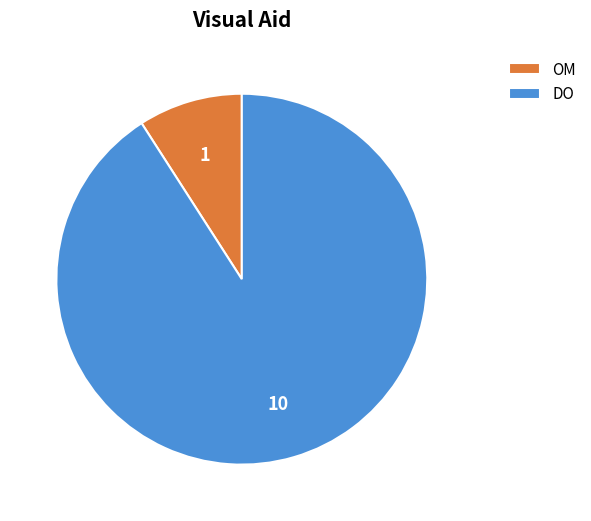

Rank the categories by value from lowest to highest.

OM, DO